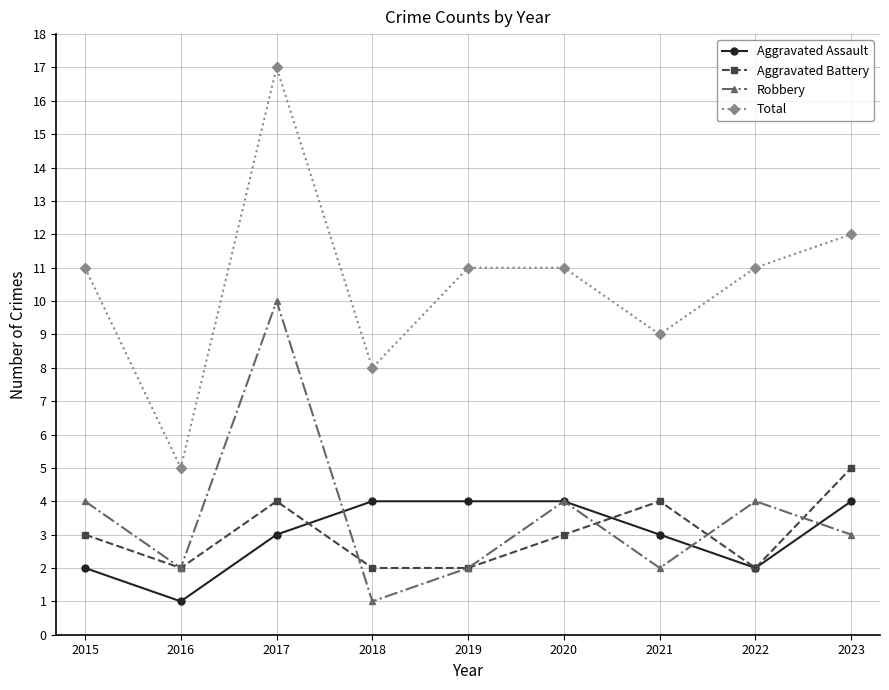

What is the smallest value displayed?

1